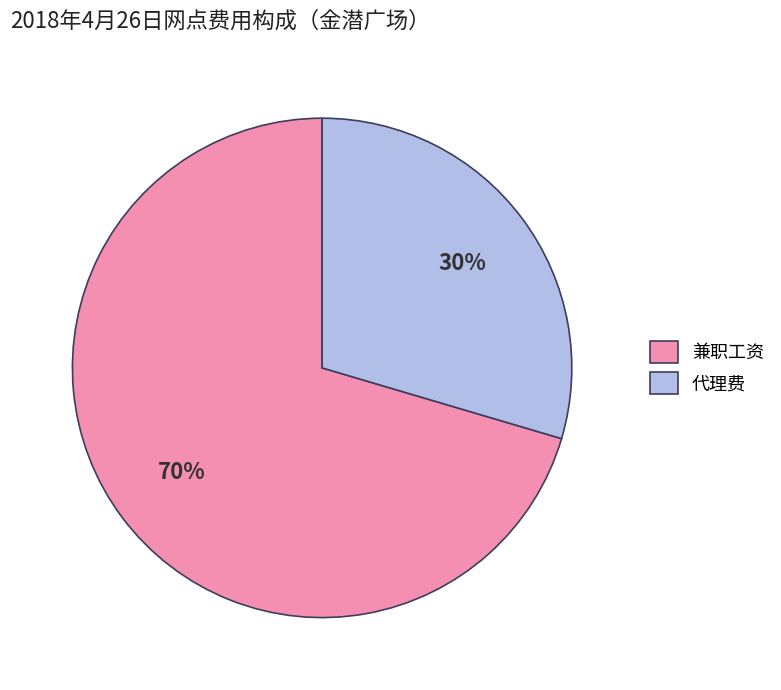

Count the number of slices in the pie.

2